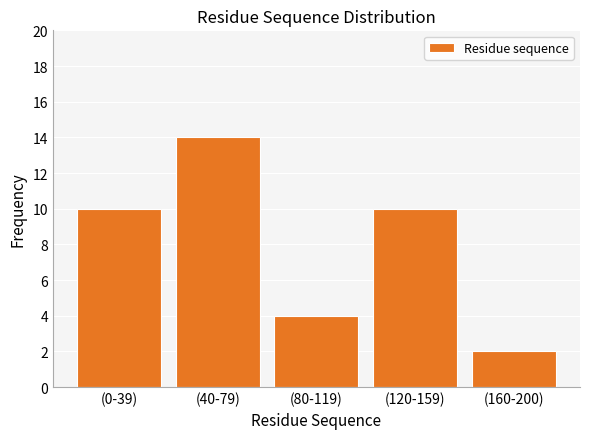

Reading left to right, list all the values displayed in this chart.

10	14	4	10	2